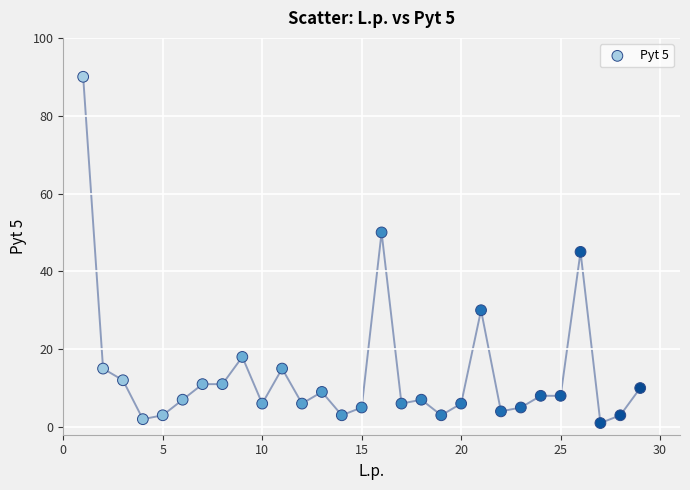

What is the range of X values (max minus min)?

28